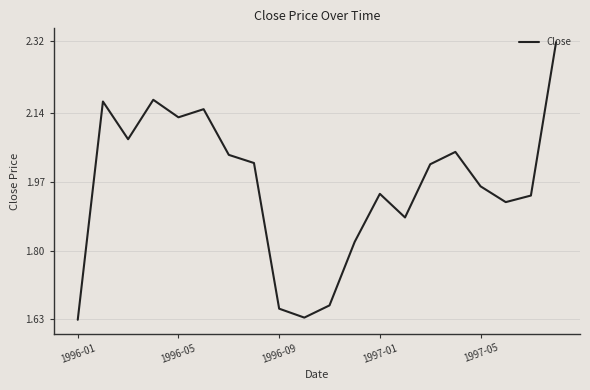

How many series are shown in this chart?

1